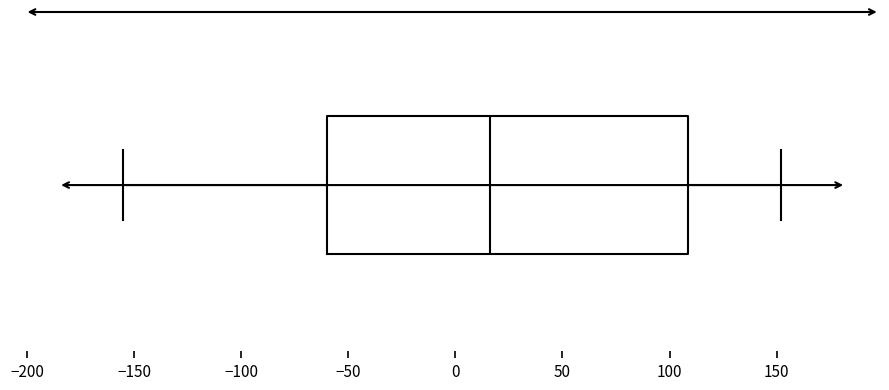

Transcribe this box plot: give where the median line is, the range the box spans, and where the two whiskers end, as read against the x-axis. The values are not printed on the chart, so give them approximately, as read against the axis.

median 15, box -60 to 110, whiskers -155 to 150